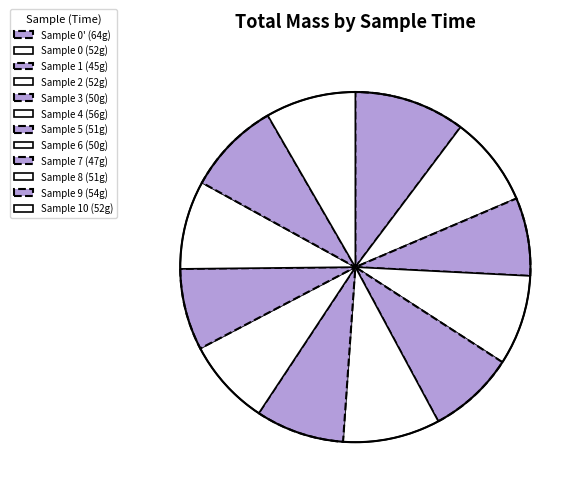

How many slices are in this pie chart?

12